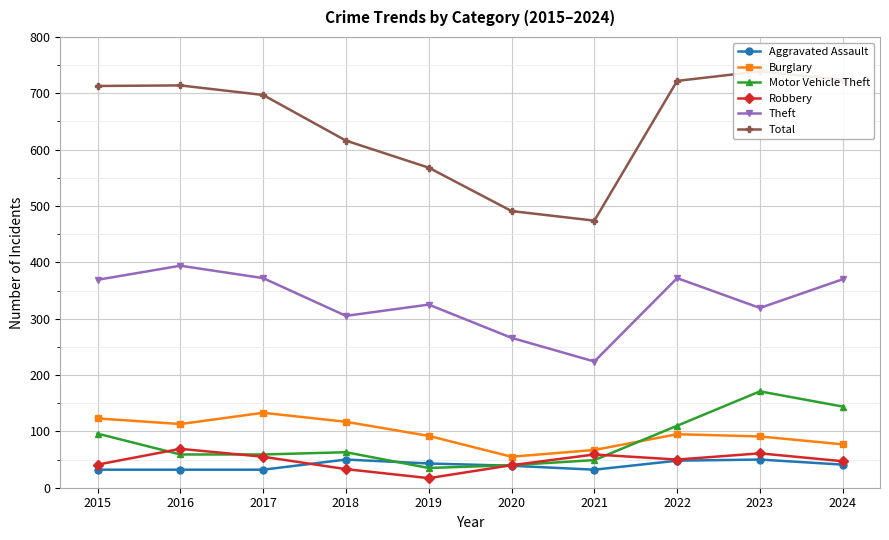

What is the lowest value of the Robbery series?

17